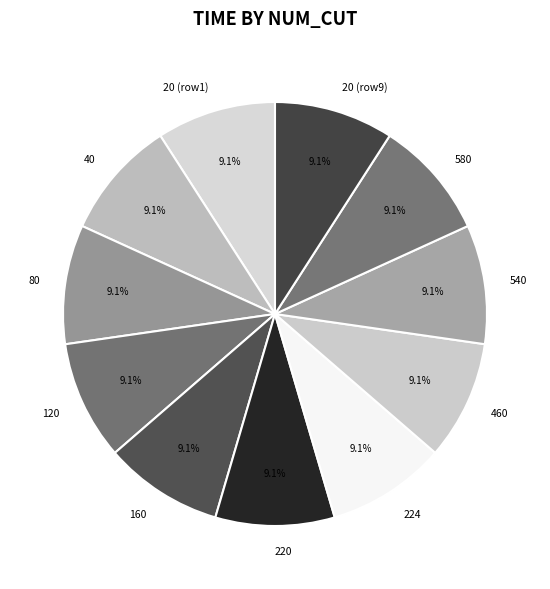

How many segments does this pie chart have?

11